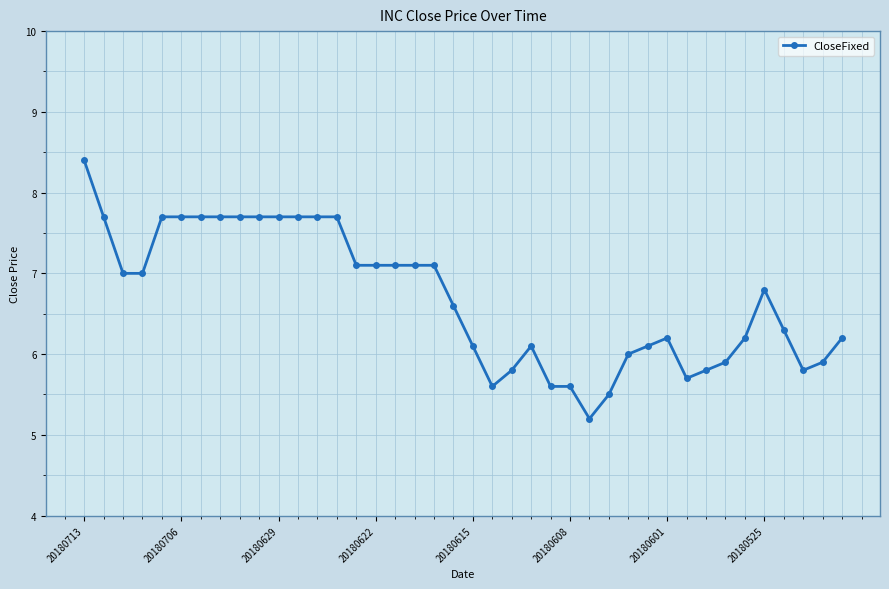

What is the average value?

6.7